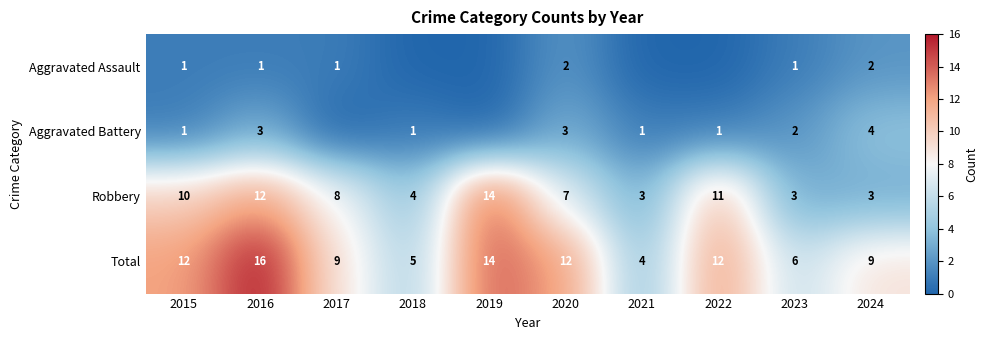

At which label does Total reach its minimum?

2021